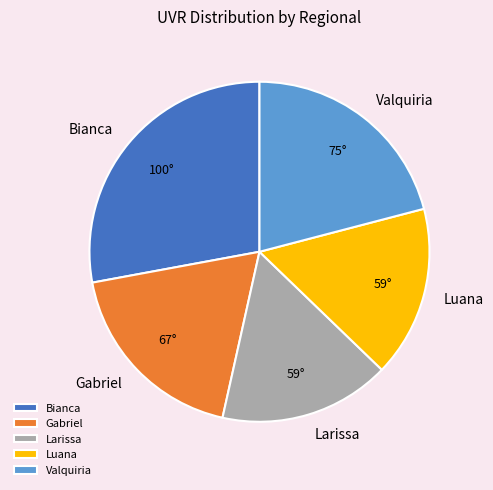

Combined, do Valquiria and Gabriel account for over 50%?

No